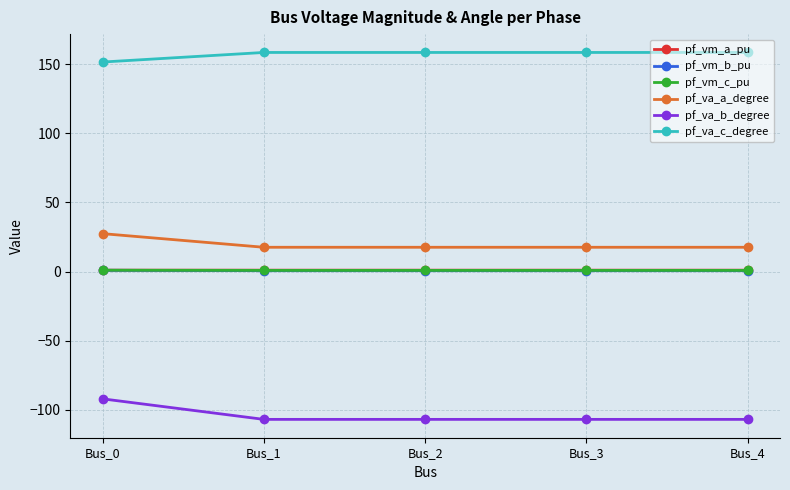

Which series has the largest total across all categories?

pf_va_c_degree